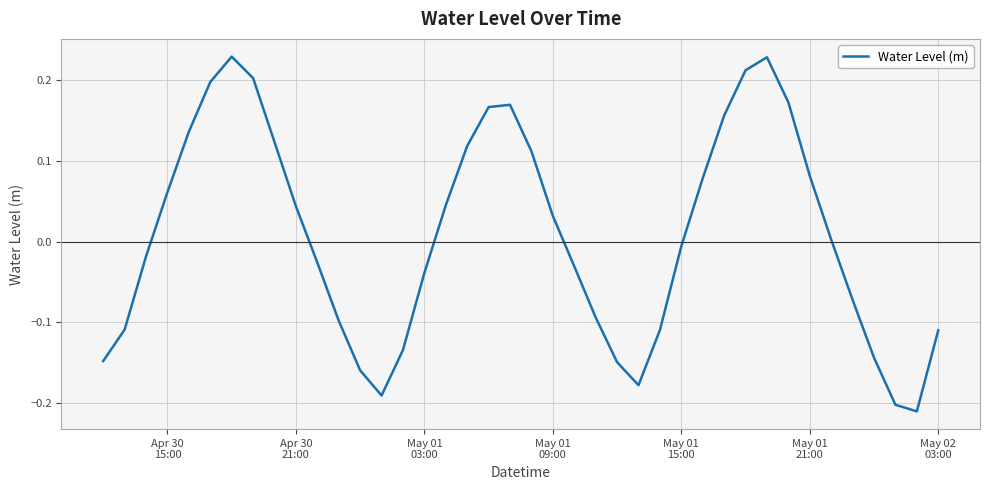

What is the difference between the maximum and minimum values?

0.4